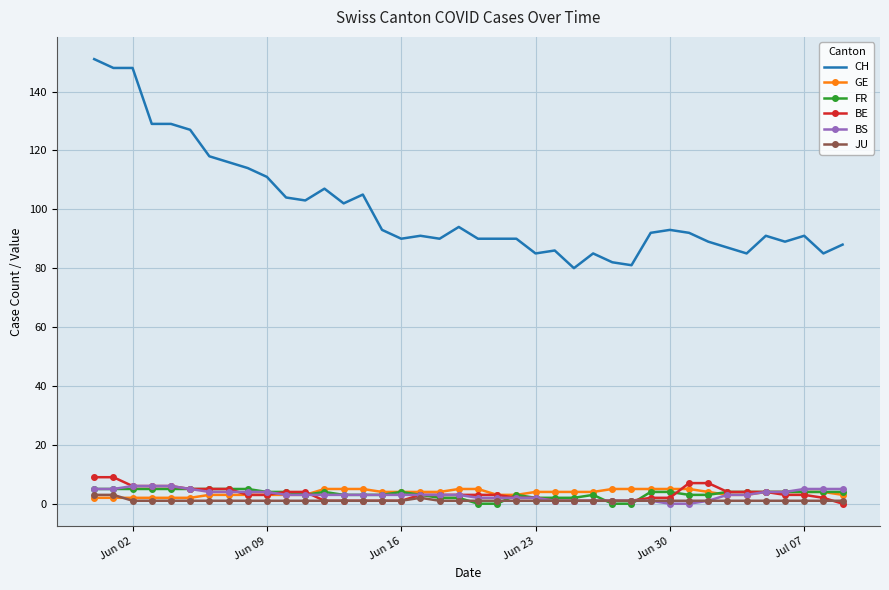

True or false: CH and BE cross at least once.

False